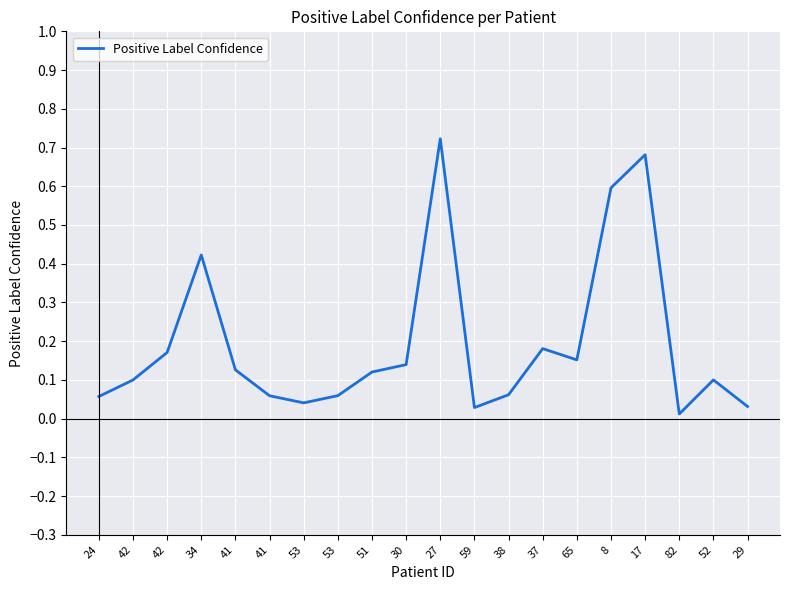

Does the chart have visible grid lines?

Yes